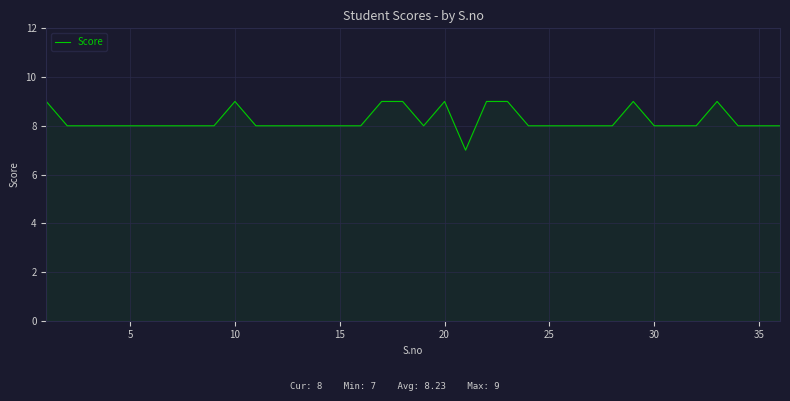

What is the difference between the maximum and minimum values?

2